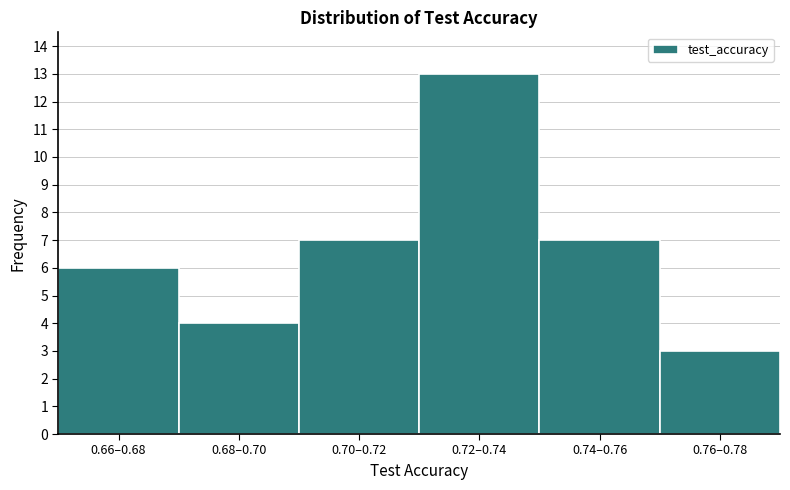

Reading left to right, list all the values displayed in this chart.

6	4	7	13	7	3